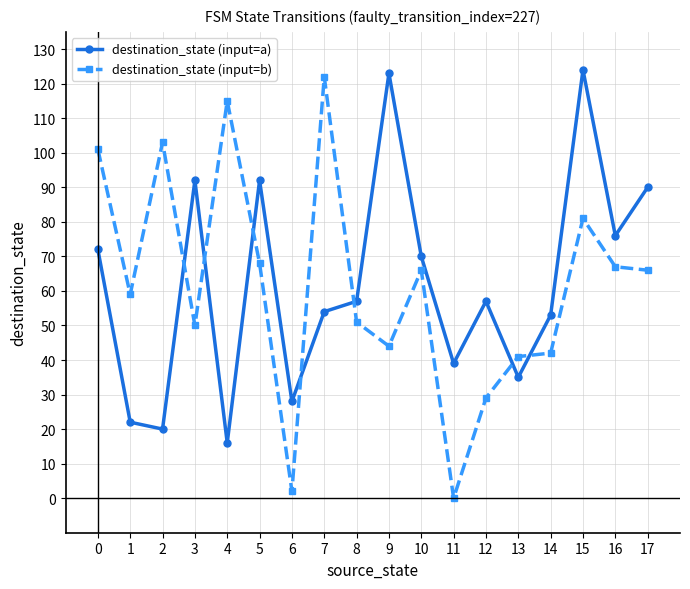

Rank the series at 6 from lowest to highest value.

destination_state (input=b), destination_state (input=a)